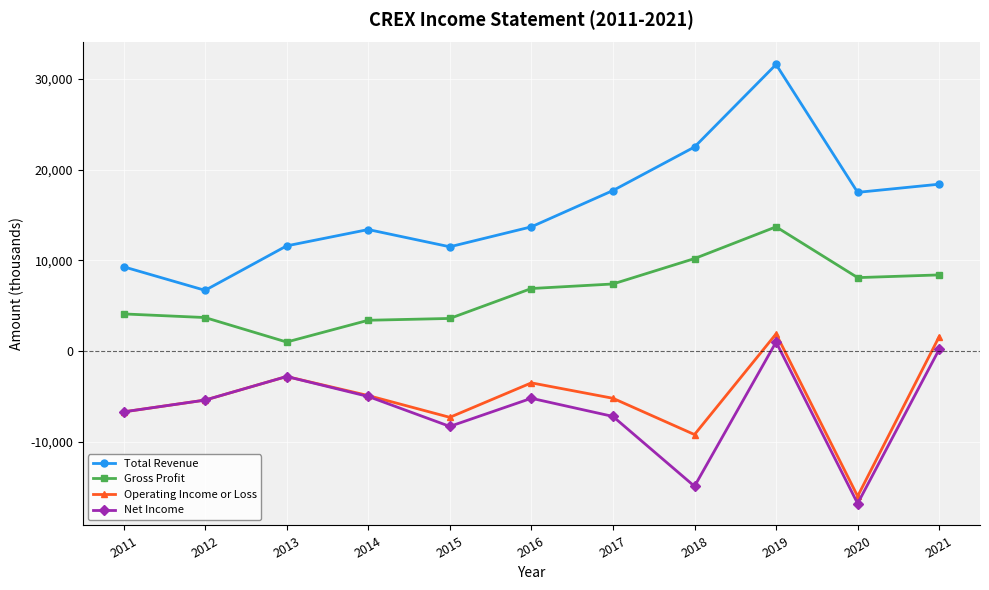

Is it true that Net Income equals -6678 at 2014?

False